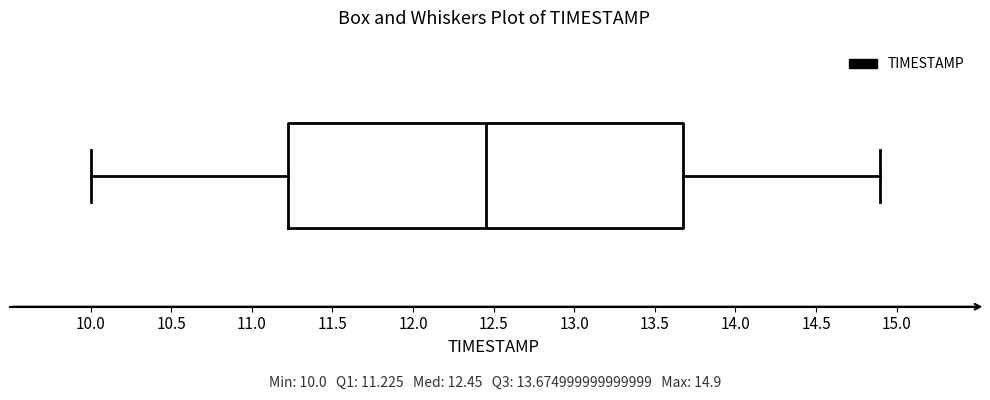

Read this box plot against the x-axis: the position of the median line, the range covered by the box, and the ends of both whiskers. The values are not printed on the chart, so give them approximately, as read against the axis.

median 12.45, box 11.25 to 13.70, whiskers 10.00 to 14.90